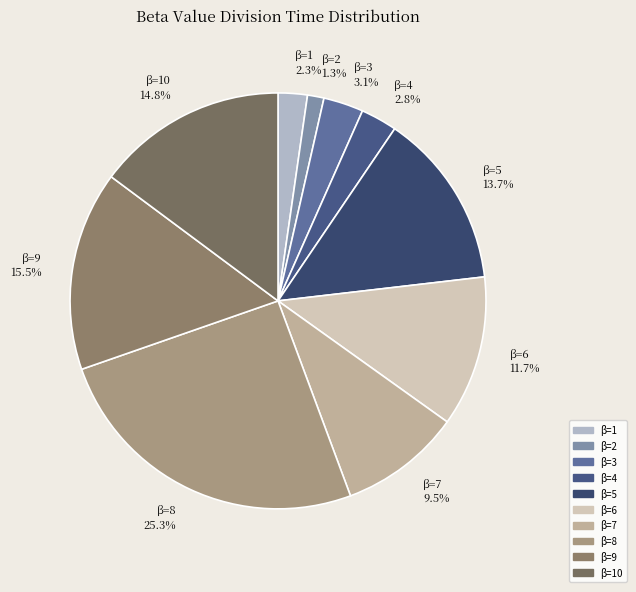

To the nearest percent, what is the difference between the largest and smallest slice percentages?

24%